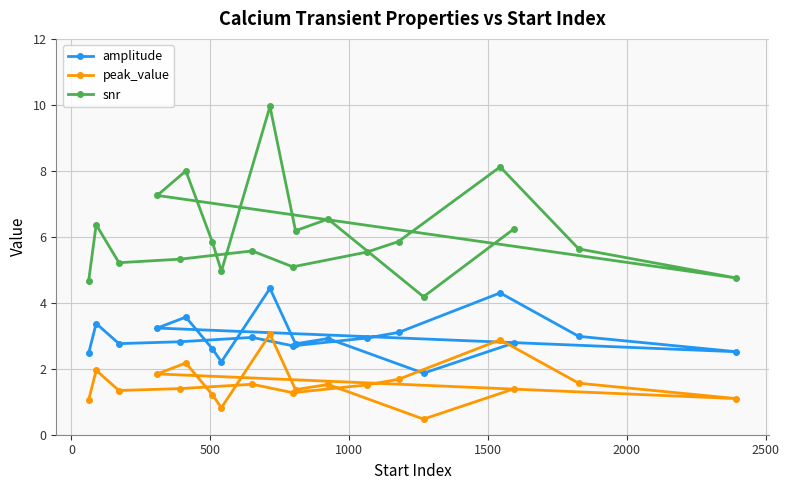

What is the value of the amplitude point at the 13th from the left?

2.9